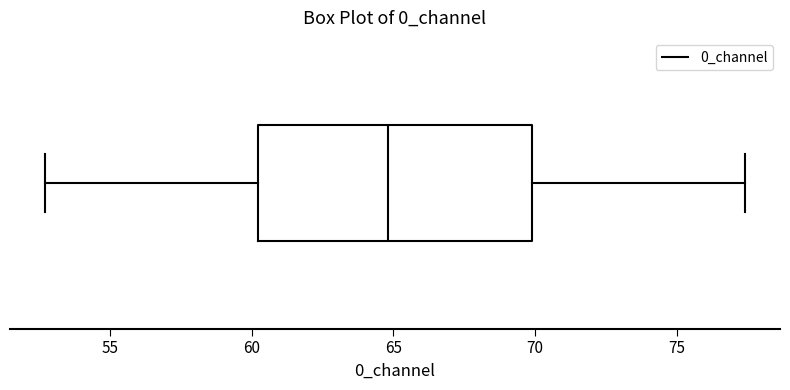

Transcribe this box plot: give where the median line is, the range the box spans, and where the two whiskers end, as read against the x-axis. The values are not printed on the chart, so give them approximately, as read against the axis.

median 65.0, box 60.0 to 70.0, whiskers 52.5 to 77.5